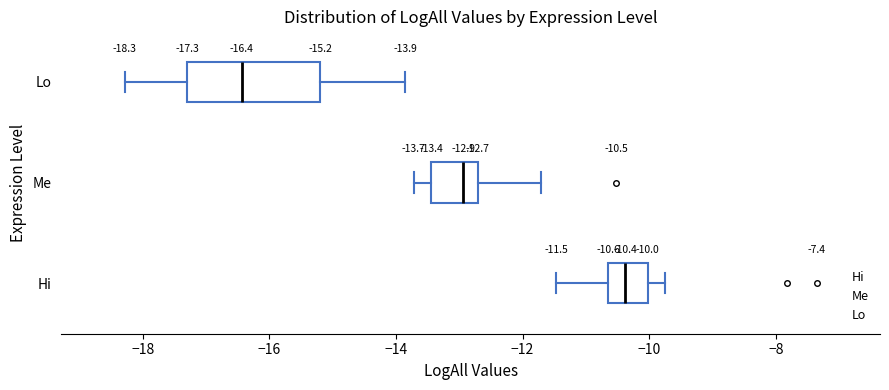

Comparing the boxes themselves (not the whiskers), which one is the widest?

Lo